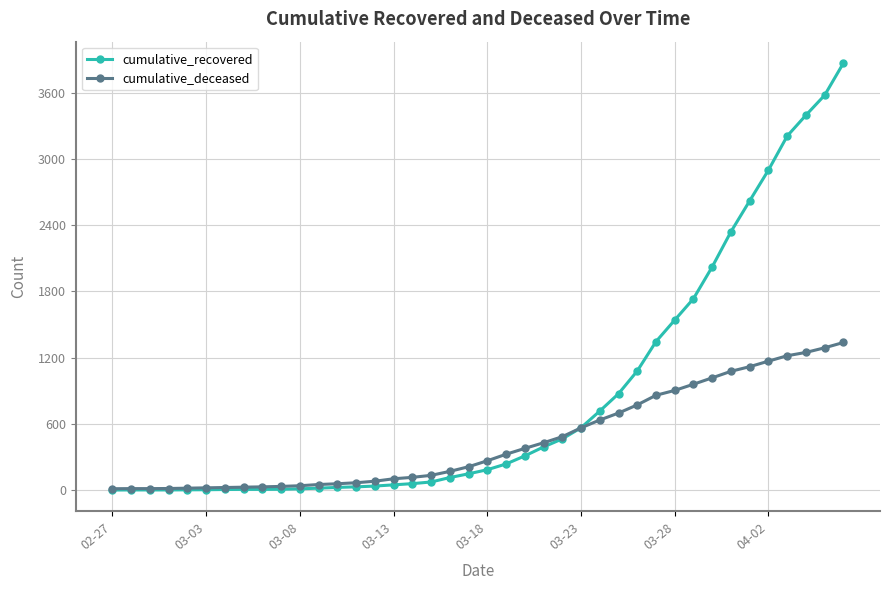

What is the lowest value of the cumulative_recovered series?

2